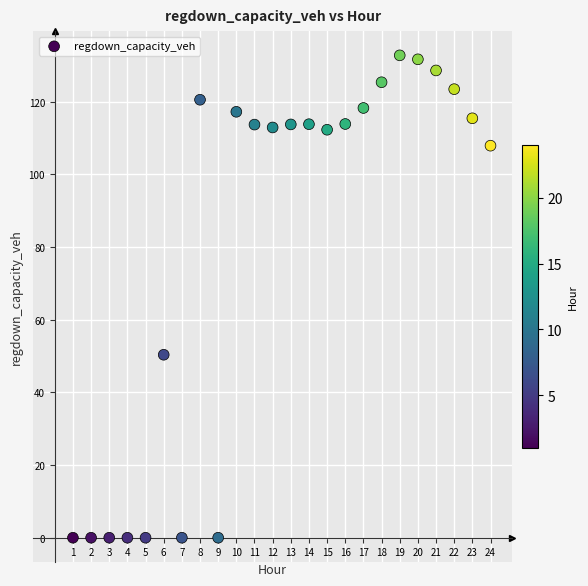

What Y value in the scatter plot is closest to 66?

50.4